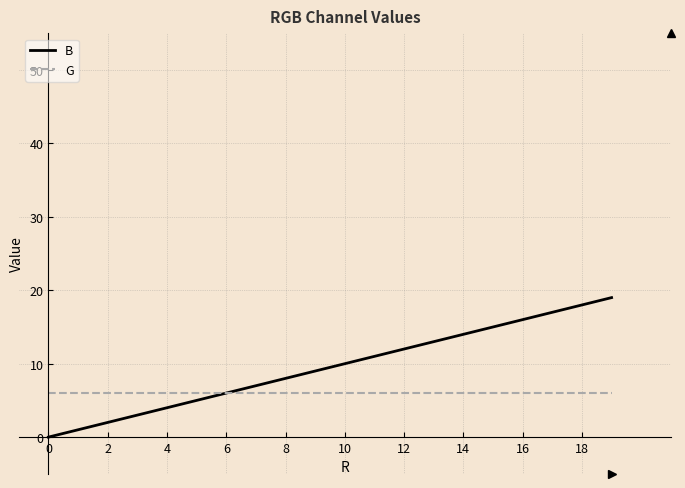

Which series has the widest spread of values?

B